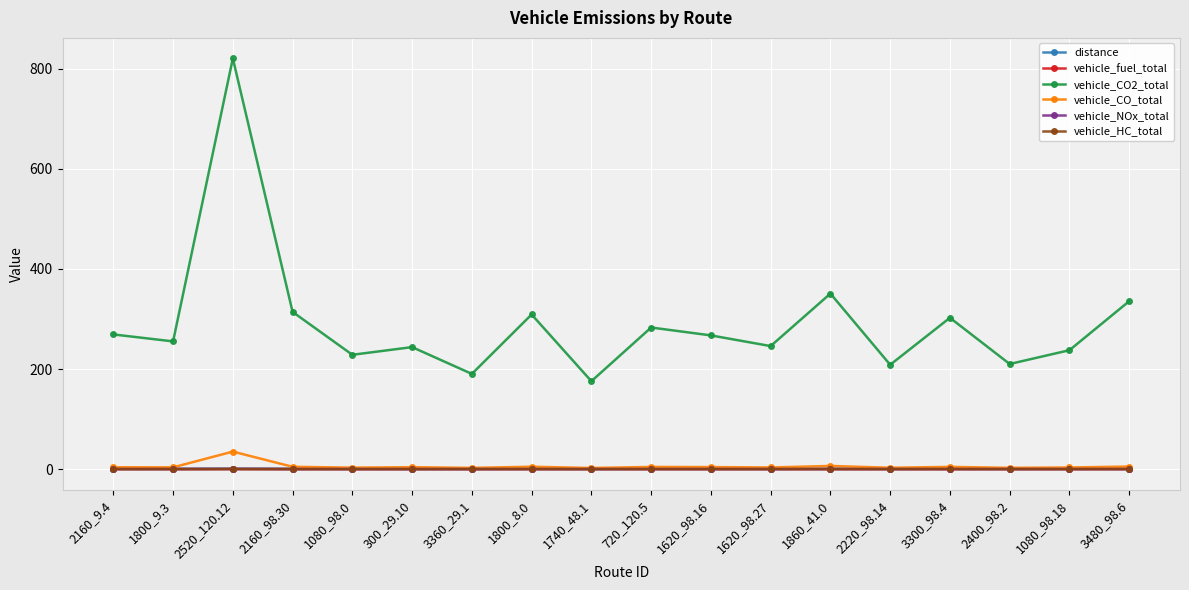

True or false: vehicle_CO_total has more than 0 points higher than both neighbors.

True